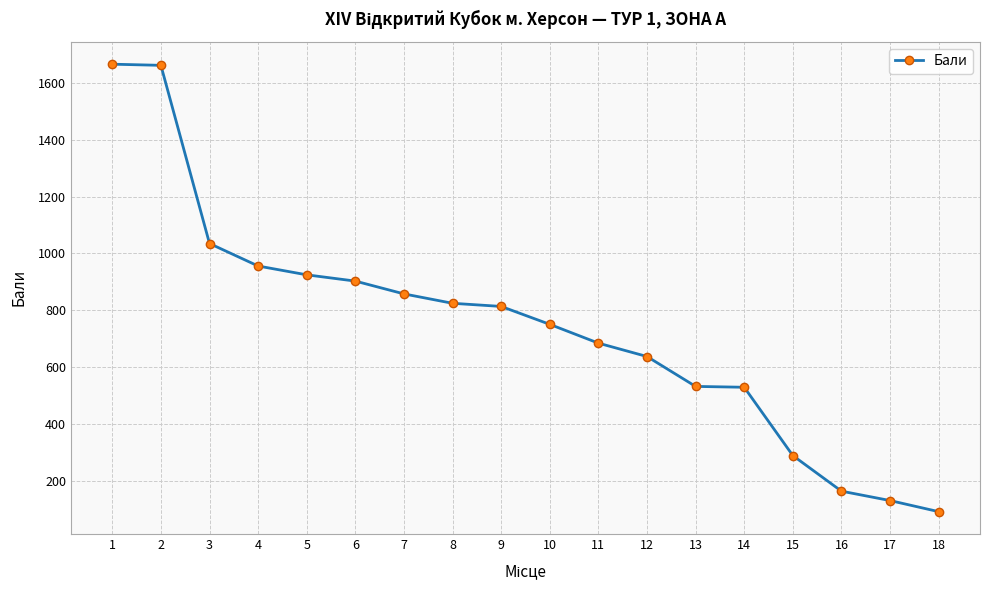

Which label corresponds to the smallest value in the chart?

18